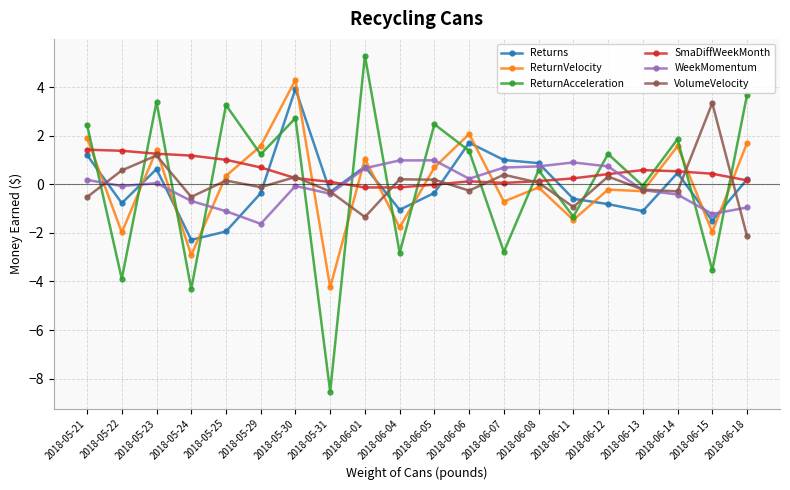

What is the lowest value of the WeekMomentum series?

-1.6